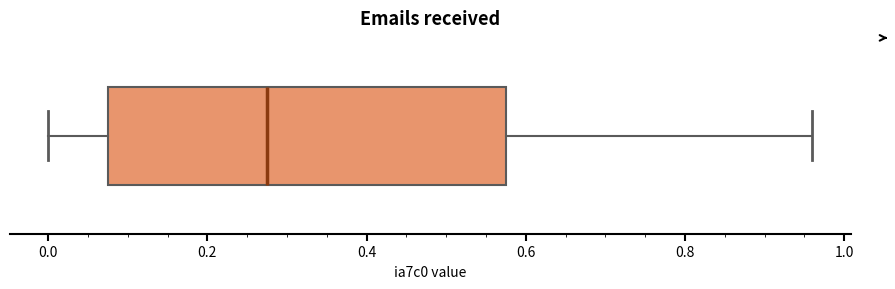

Transcribe this box plot: give where the median line is, the range the box spans, and where the two whiskers end, as read against the x-axis. The values are not printed on the chart, so give them approximately, as read against the axis.

median 0.28, box 0.08 to 0.58, whiskers 0.00 to 0.96